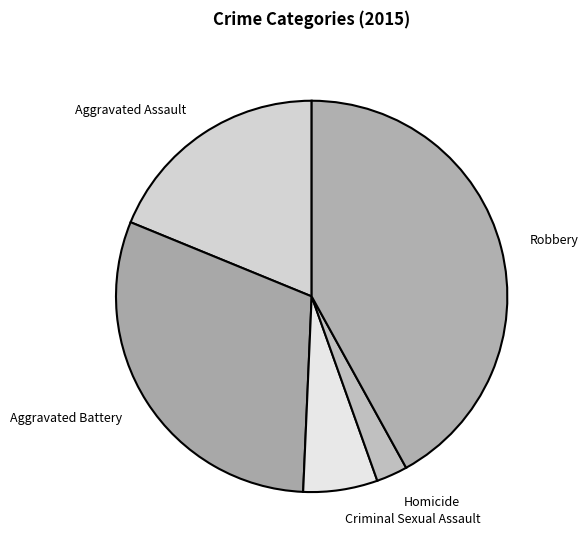

How many segments does this pie chart have?

5